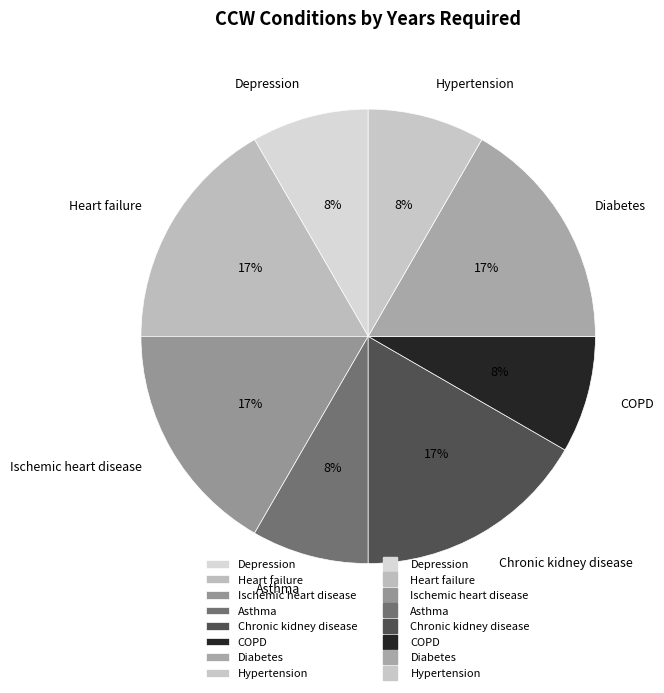

Is the sum of Depression and Chronic kidney disease greater than half?

No